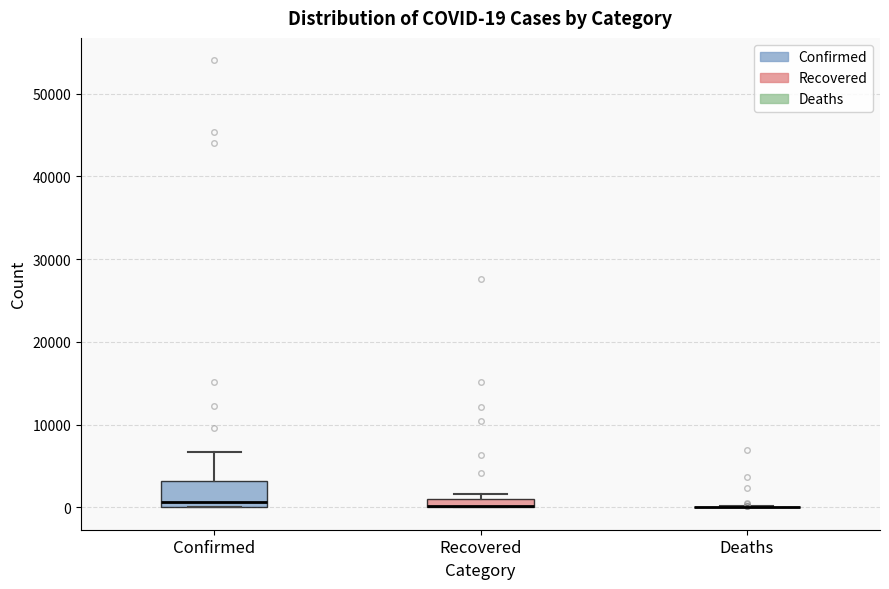

Which box is the tallest, from its lower edge to its upper edge?

Confirmed